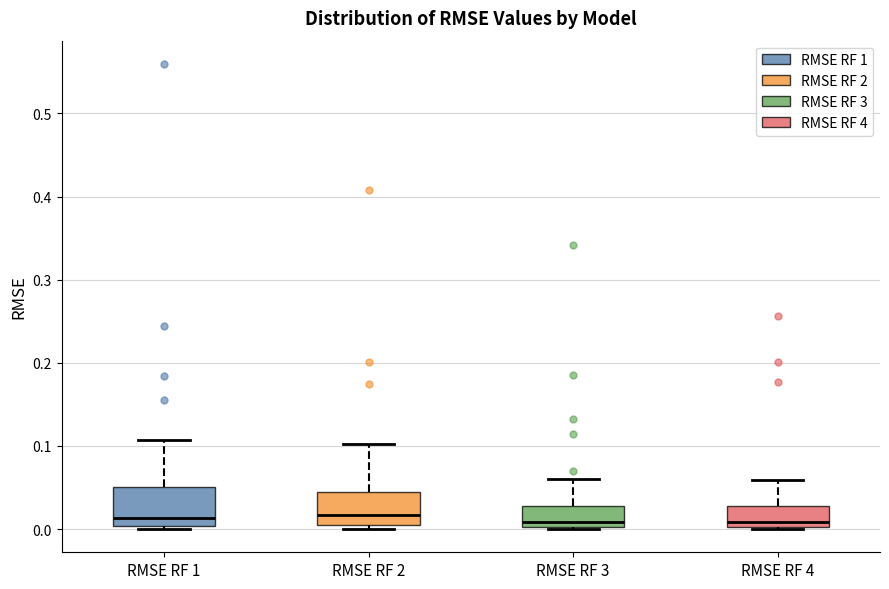

Reading left to right, read every box against the y-axis: the position of its median line, the range the box covers, and the ends of its whiskers. The values are not printed on the chart, so give them approximately, as read against the axis.

RMSE RF 1: median 0.01, box 0.00 to 0.05, whiskers 0.00 (just below the box's lower edge) to 0.11
RMSE RF 2: median 0.02, box 0.00 to 0.04, whiskers 0.00 (just below the box's lower edge) to 0.10
RMSE RF 3: median 0.01, box 0.00 to 0.03, whiskers 0.00 to 0.06
RMSE RF 4: median 0.01, box 0.00 to 0.03, whiskers 0.00 to 0.06